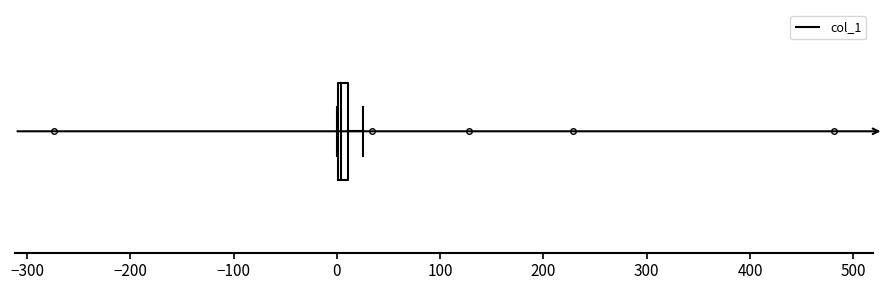

Where is the right edge of the box on the x-axis? The values are not printed on the chart, so give them approximately, as read against the axis.

10